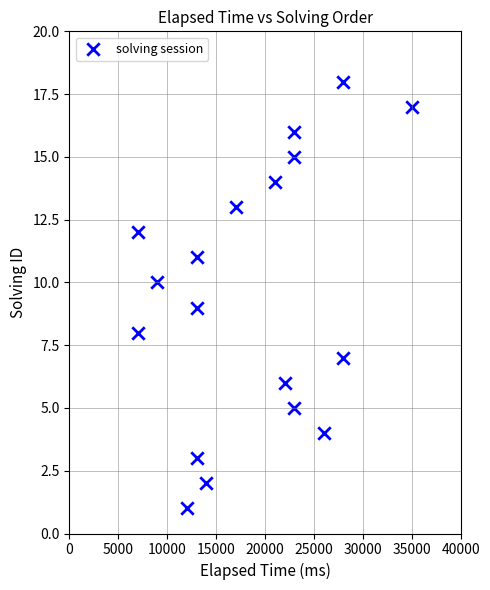

What is the range of Y values (max minus min)?

17